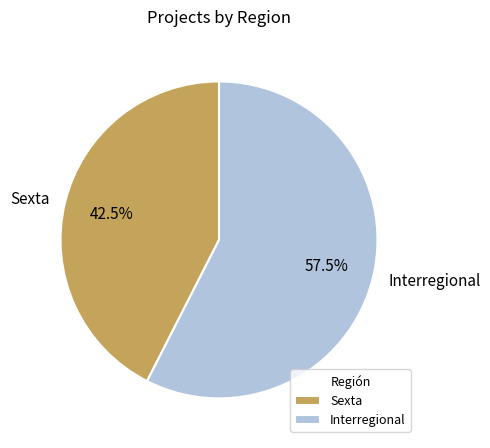

To the nearest percent, what is the combined percentage of Sexta and Interregional?

100%